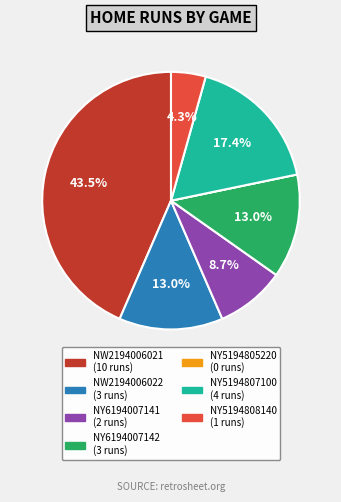

What is the largest slice in the pie chart?

NW2194006021